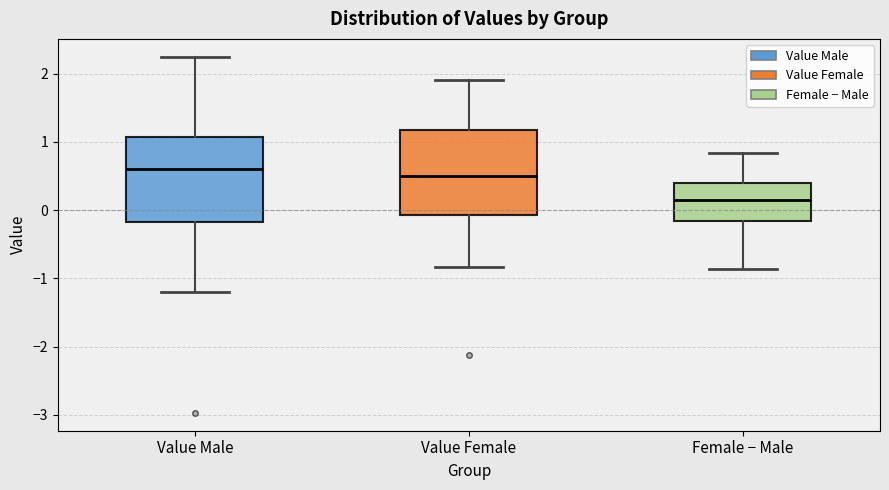

Reading left to right, read every box against the y-axis: the position of its median line, the range the box covers, and the ends of its whiskers. The values are not printed on the chart, so give them approximately, as read against the axis.

Value Male: median 0.6, box -0.2 to 1.1, whiskers -1.2 to 2.2
Value Female: median 0.5, box -0.1 to 1.2, whiskers -0.8 to 1.9
Female − Male: median 0.2, box -0.2 to 0.4, whiskers -0.9 to 0.8